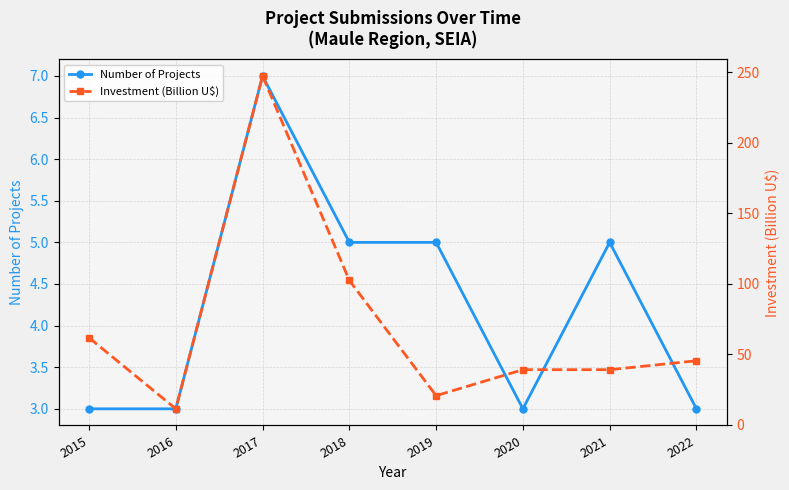

Which category has the lowest value in the Number of Projects series?

2015